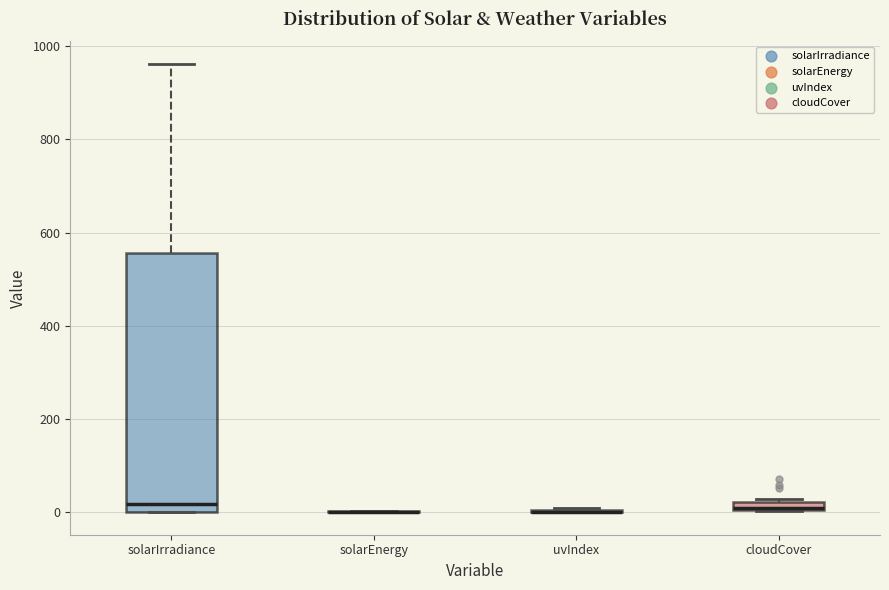

Comparing the boxes themselves (not the whiskers), which one is the tallest?

solarIrradiance